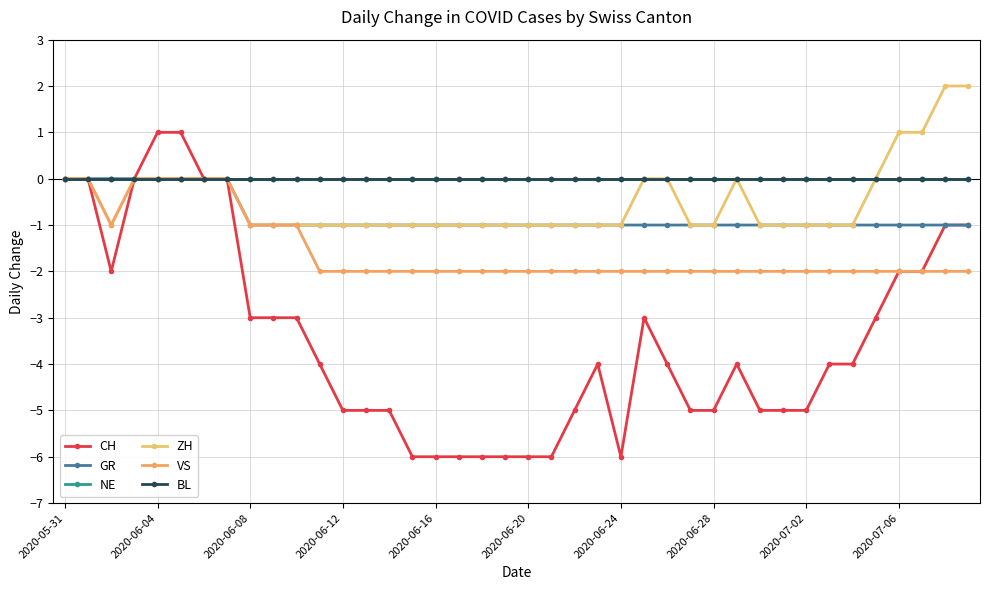

Does the chart have visible grid lines?

Yes